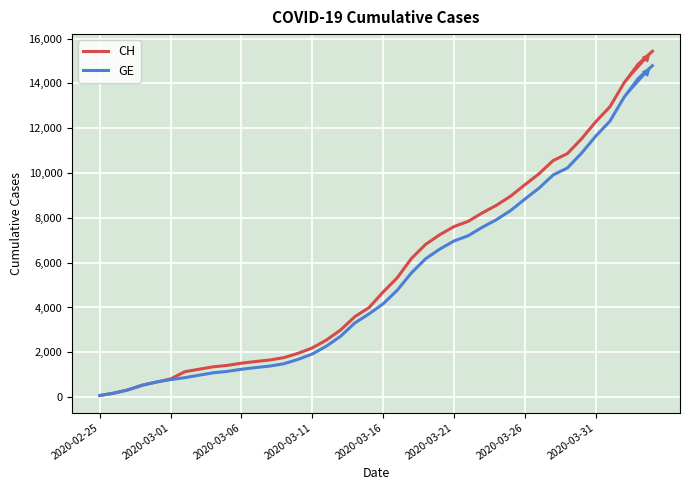

Which series has the widest spread of values?

CH